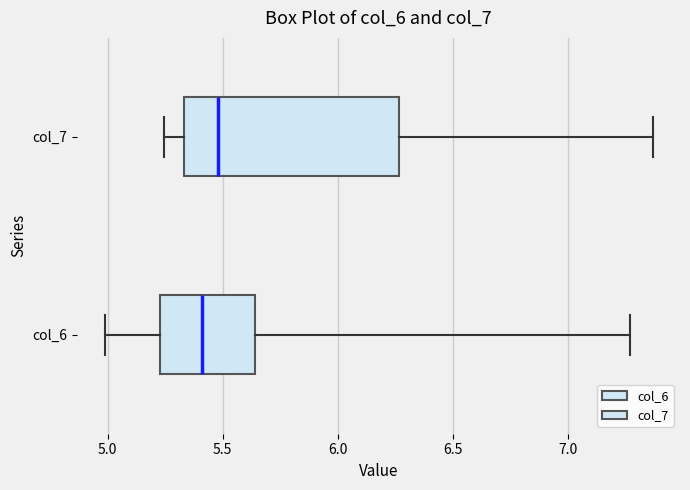

Where does the right whisker of the box for col_7 end on the x-axis? The values are not printed on the chart, so give them approximately, as read against the axis.

7.35